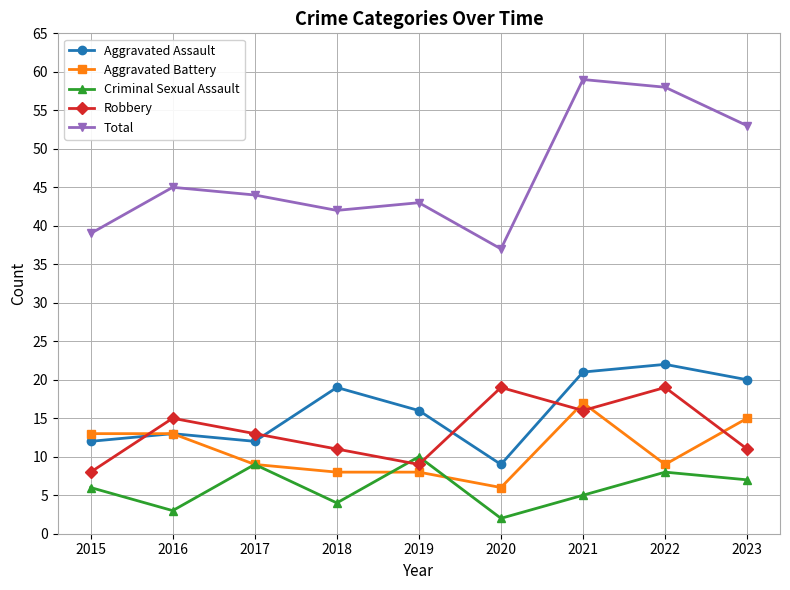

Reading left to right, extract all data points from this chart.

Aggravated Assault: 12	13	12	19	16	9	21	22	20
Aggravated Battery: 13	13	9	8	8	6	17	9	15
Criminal Sexual Assault: 6	3	9	4	10	2	5	8	7
Robbery: 8	15	13	11	9	19	16	19	11
Total: 39	45	44	42	43	37	59	58	53